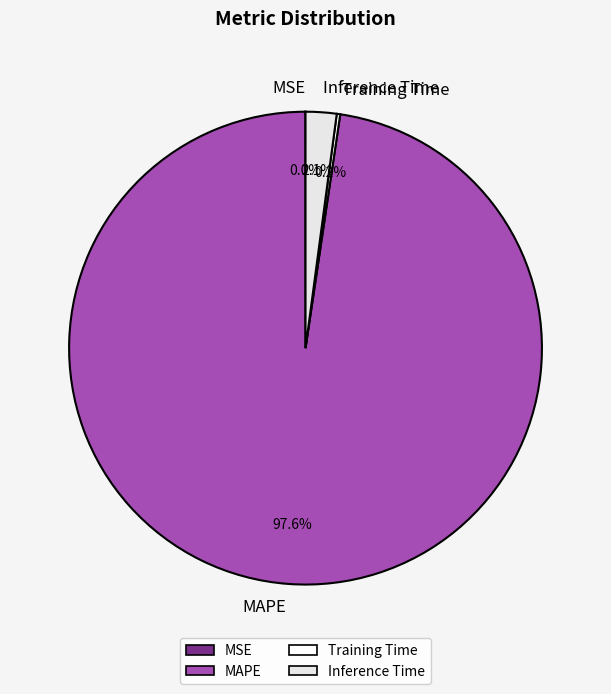

Which slice is the largest?

MAPE